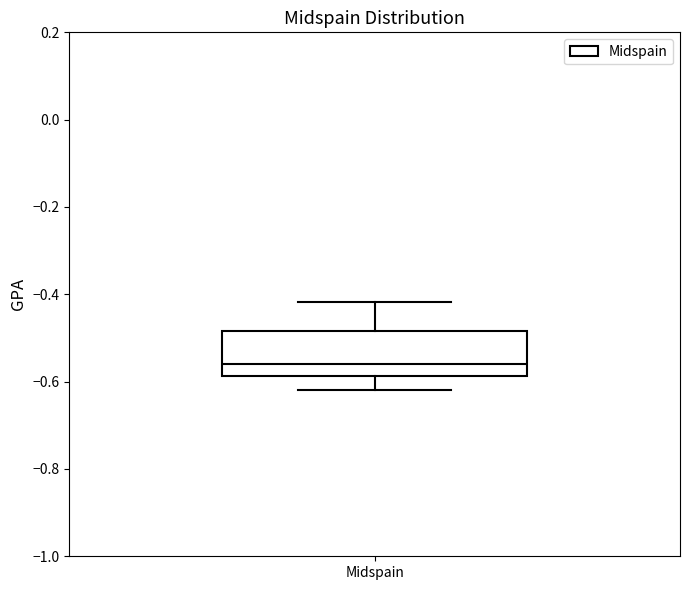

Read this box plot against the y-axis: the position of the median line, the range covered by the box, and the ends of both whiskers. The values are not printed on the chart, so give them approximately, as read against the axis.

median -0.56, box -0.58 to -0.48, whiskers -0.62 to -0.42